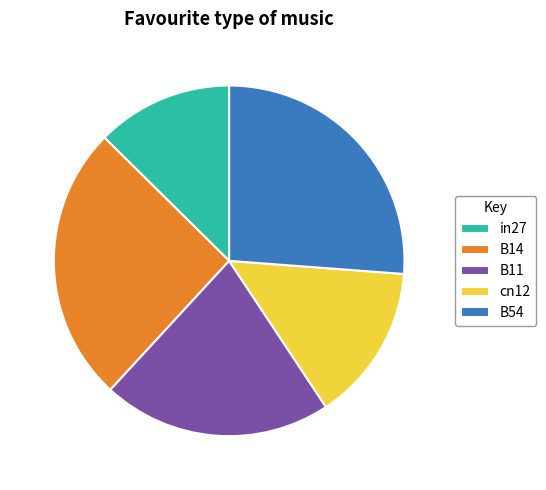

What is the smallest slice in the pie chart?

in27